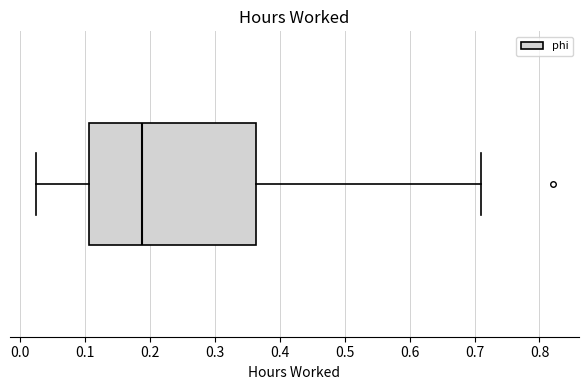

Read this box plot against the x-axis: the position of the median line, the range covered by the box, and the ends of both whiskers. The values are not printed on the chart, so give them approximately, as read against the axis.

median 0.19, box 0.11 to 0.36, whiskers 0.02 to 0.71